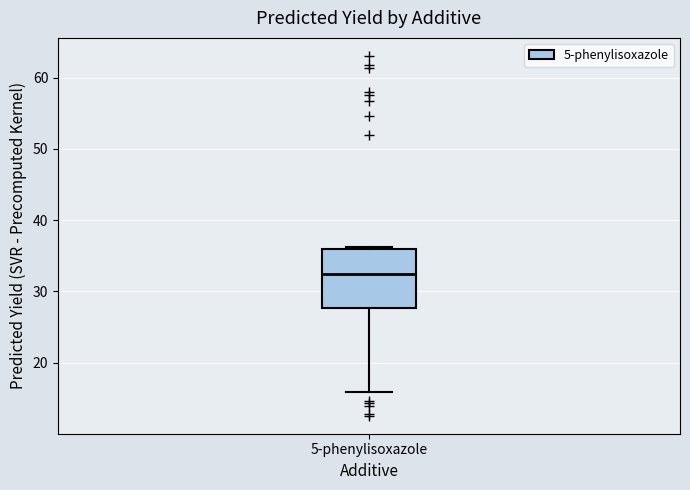

Where is the lower edge of the box for 5-phenylisoxazole on the y-axis? The values are not printed on the chart, so give them approximately, as read against the axis.

28